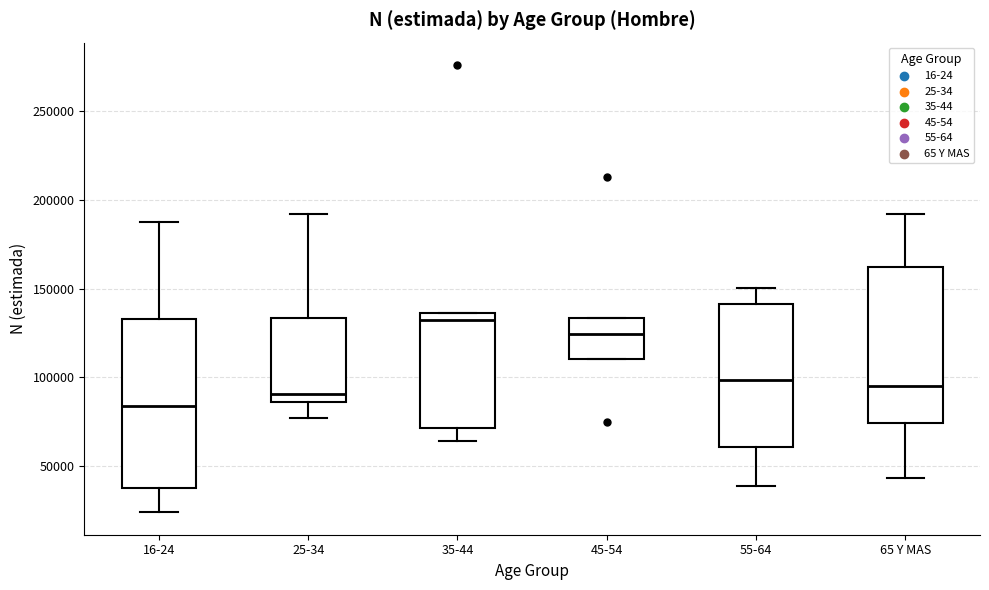

Comparing the boxes themselves (not the whiskers), which one is the tallest?

16-24